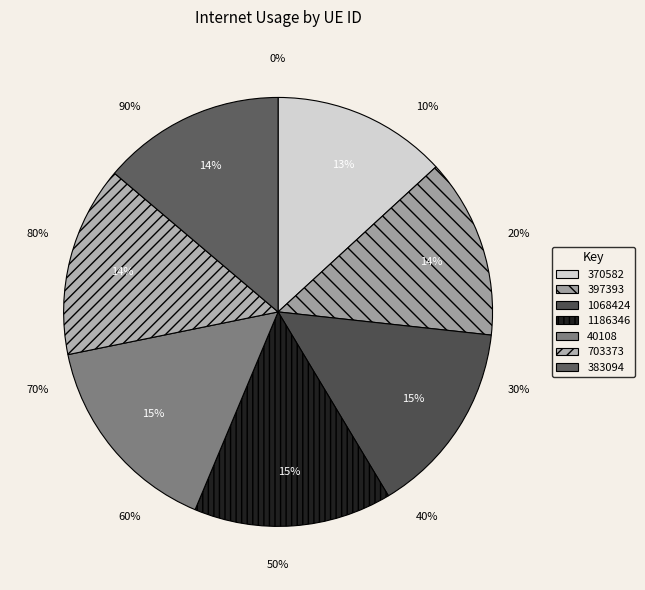

How many segments does this pie chart have?

7